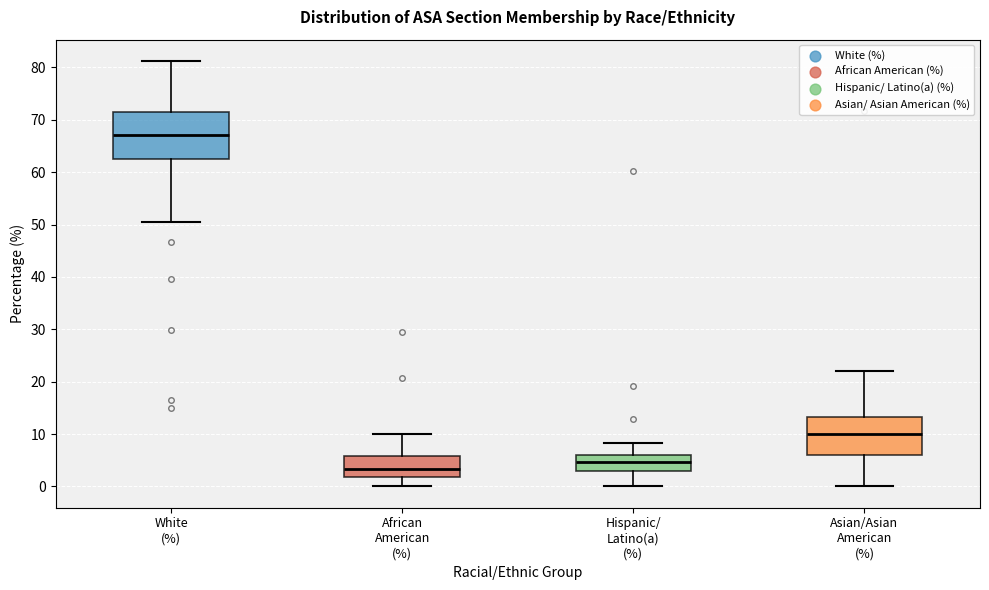

Reading left to right, transcribe this box plot: for each box, give where its median line is, the range the box spans, and where its two whiskers end, as read against the y-axis. The values are not printed on the chart, so give them approximately, as read against the axis.

White (%): median 67, box 63 to 71, whiskers 51 to 81
African American (%): median 3, box 2 to 6, whiskers 0 to 10
Hispanic/ Latino(a) (%): median 5, box 3 to 6, whiskers 0 to 8
Asian/Asian American (%): median 10, box 6 to 13, whiskers 0 to 22